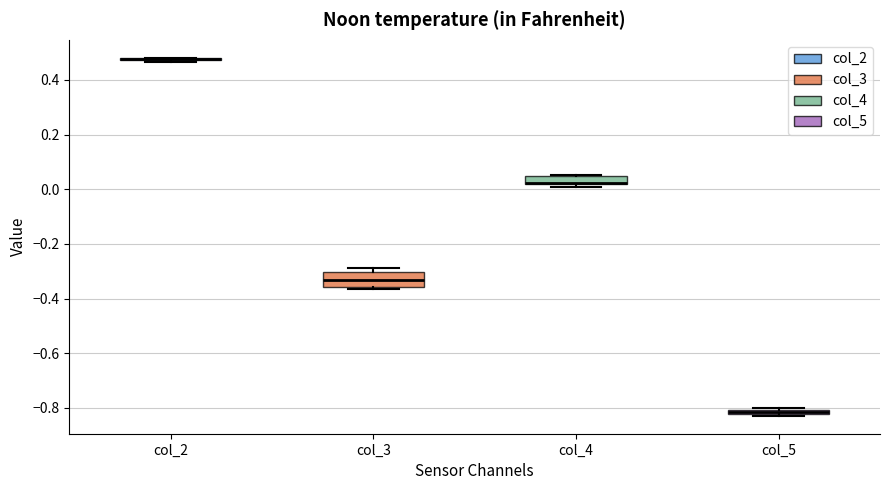

Where is the upper edge of the box for col_5 on the y-axis? The values are not printed on the chart, so give them approximately, as read against the axis.

-0.80